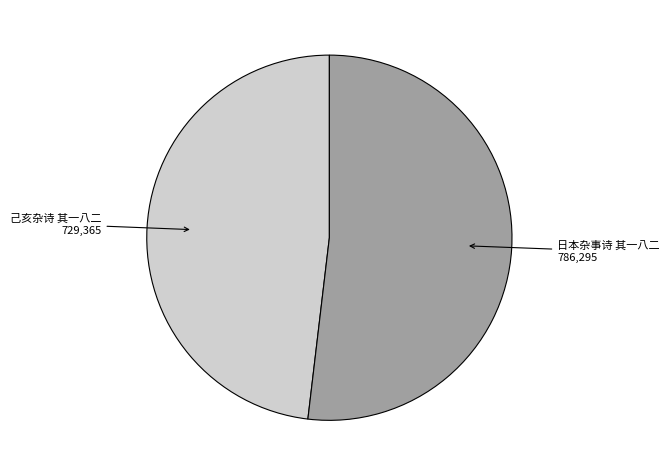

Rank the categories by value from highest to lowest.

日本杂事诗 其一八二, 己亥杂诗 其一八二